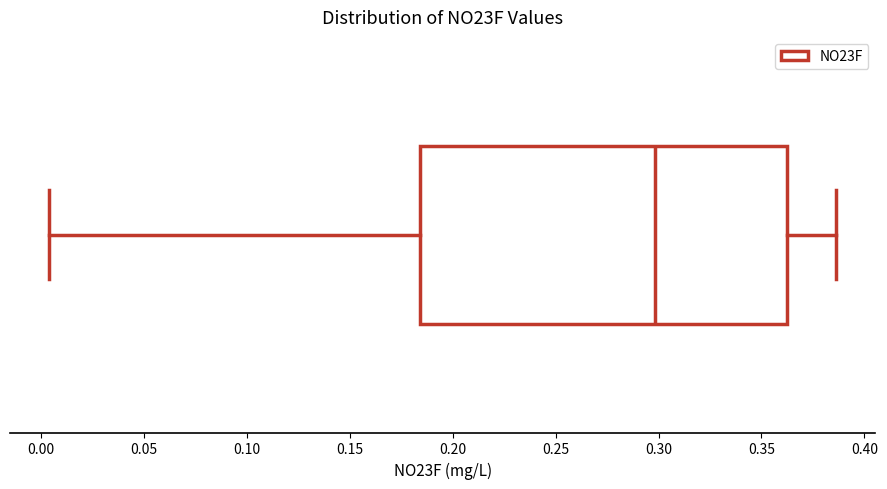

Read this box plot against the x-axis: the position of the median line, the range covered by the box, and the ends of both whiskers. The values are not printed on the chart, so give them approximately, as read against the axis.

median 0.300, box 0.185 to 0.360, whiskers 0.005 to 0.385